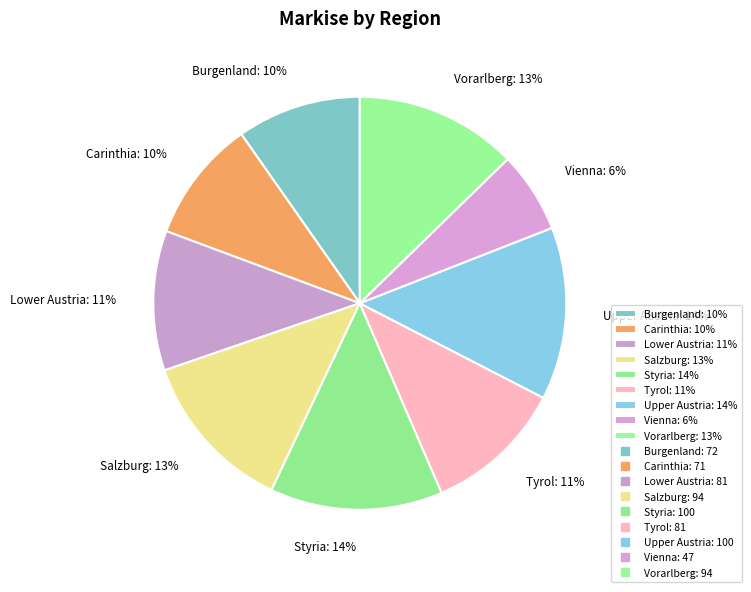

What percentage is the Vienna slice, to the nearest percent?

6%